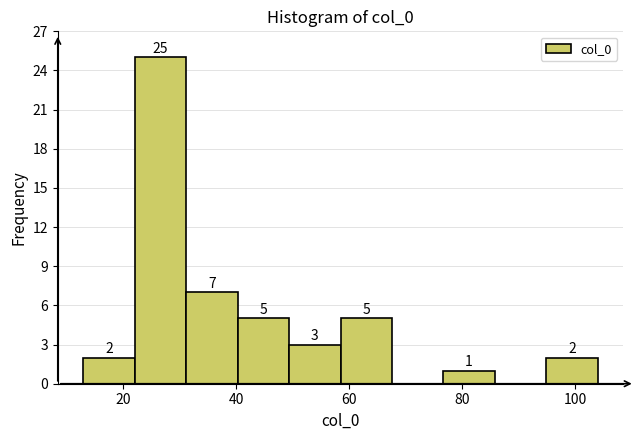

Over which range of the x-axis is the bar tallest?

22 to 32